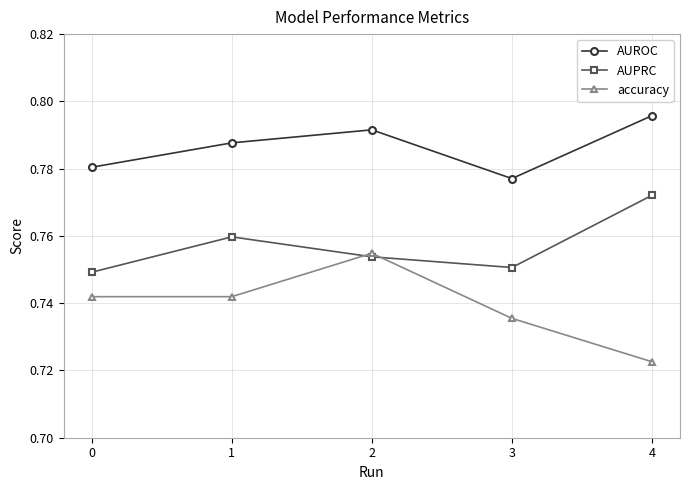

Is it true that AUROC equals 1.1 at 4?

False